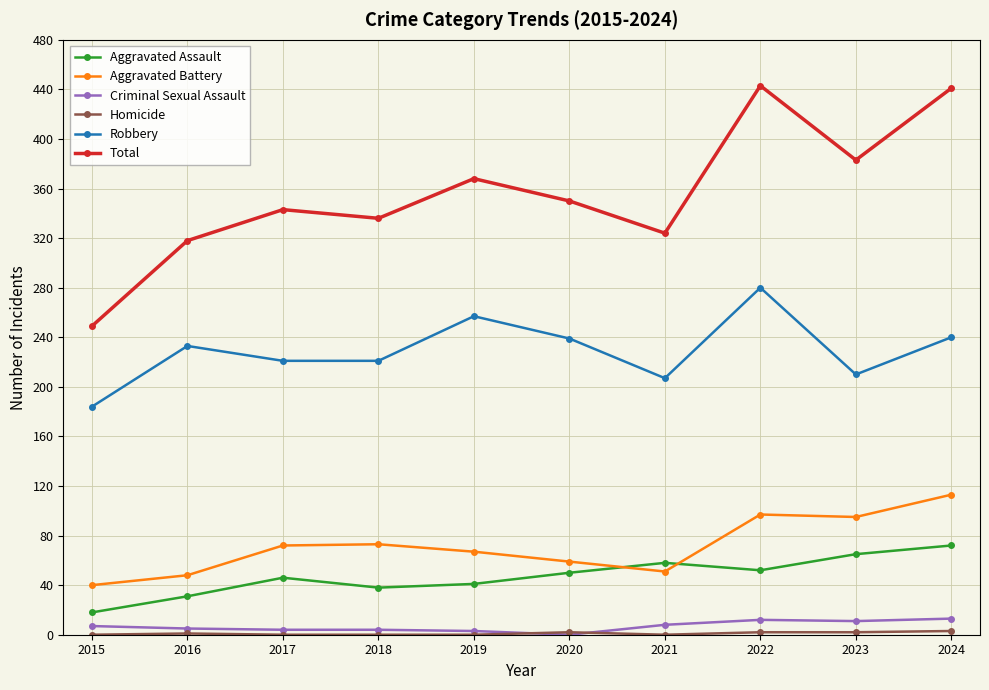

True or false: Robbery has a value of 240 at 2024.

True